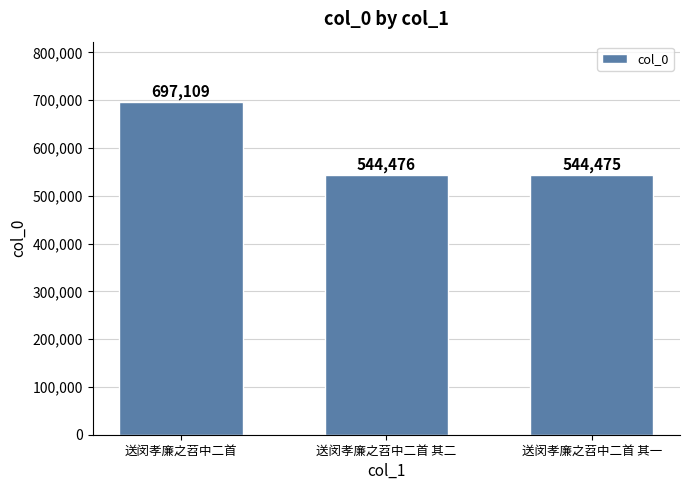

List the labels in order of value, largest first.

送闵孝廉之苕中二首, 送闵孝廉之苕中二首 其二, 送闵孝廉之苕中二首 其一